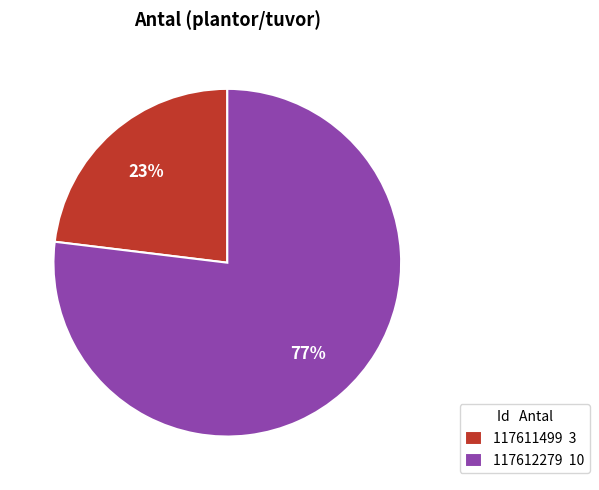

Is there any slice that represents more than half of the pie?

Yes